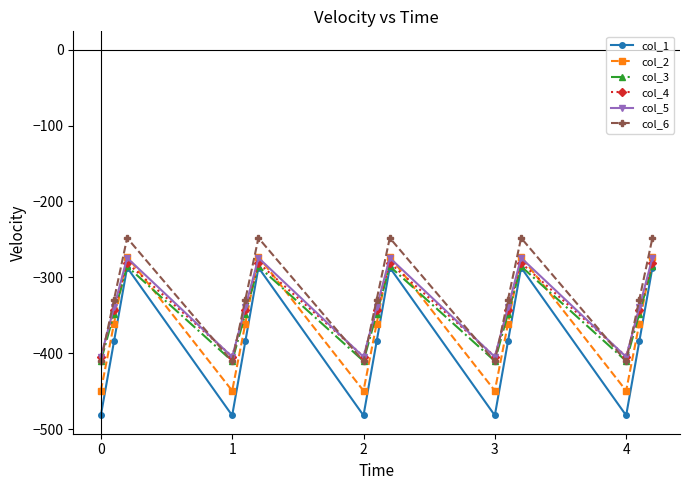

Which series has the largest total across all categories?

col_6